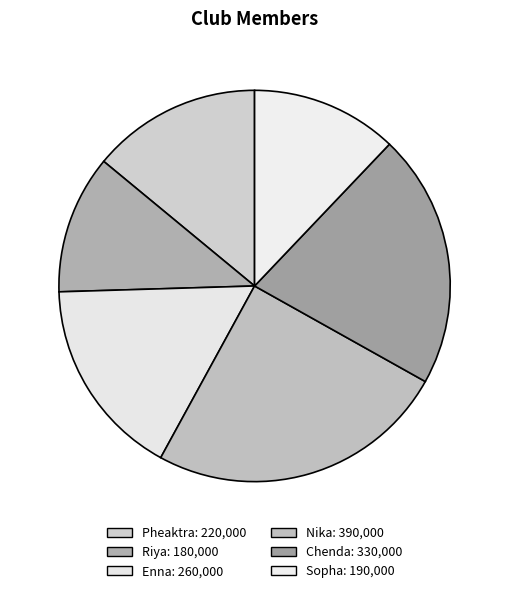

What is the ratio of the value at Pheaktra to the value at Nika?

0.6